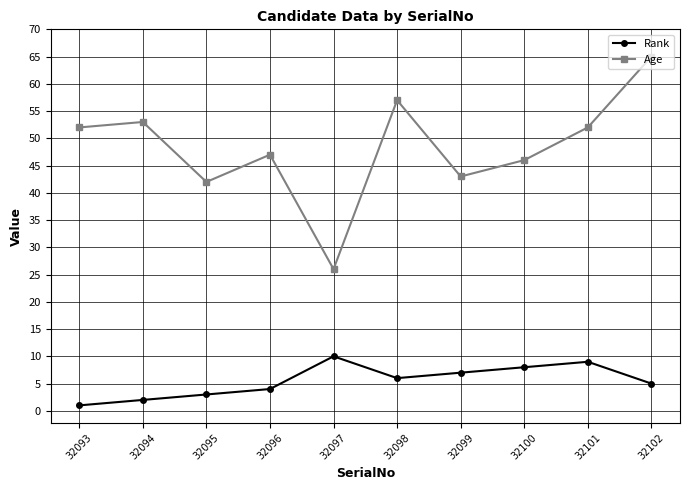

In Rank, how many points are lower than both neighbors (excluding endpoints)?

1